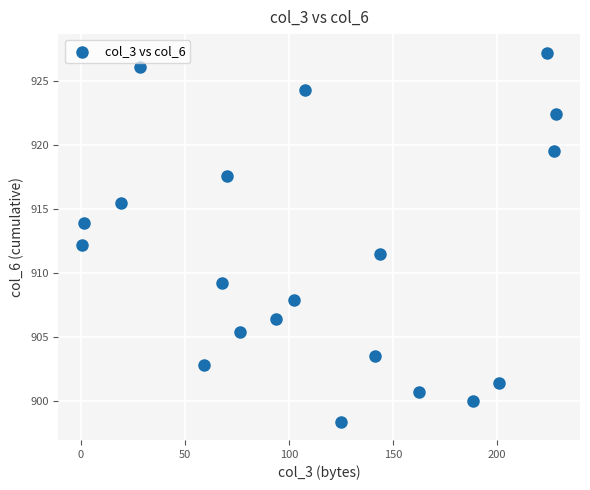

What is the range of Y values (max minus min)?

28.8